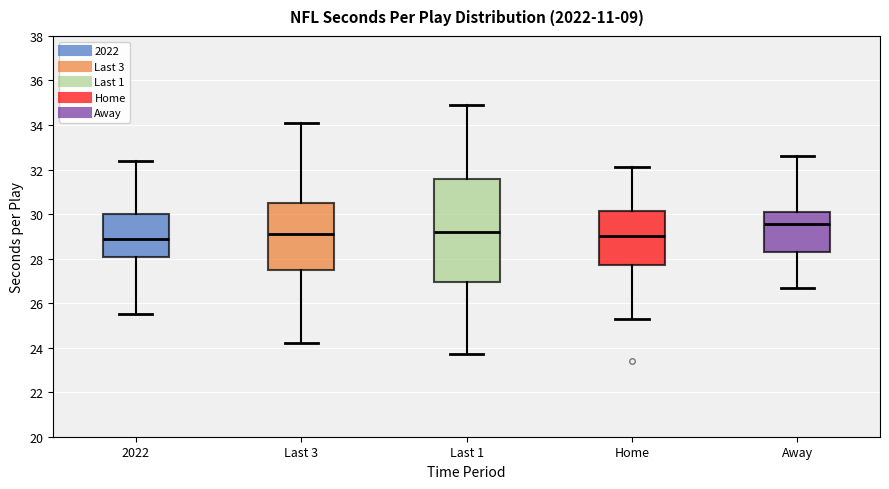

Reading left to right, read every box against the y-axis: the position of its median line, the range the box covers, and the ends of its whiskers. The values are not printed on the chart, so give them approximately, as read against the axis.

2022: median 29.0, box 28.0 to 30.0, whiskers 25.6 to 32.4
Last 3: median 29.2, box 27.4 to 30.6, whiskers 24.2 to 34.2
Last 1: median 29.2, box 27.0 to 31.6, whiskers 23.8 to 35.0
Home: median 29.0, box 27.8 to 30.2, whiskers 25.4 to 32.2
Away: median 29.6, box 28.2 to 30.0, whiskers 26.8 to 32.6